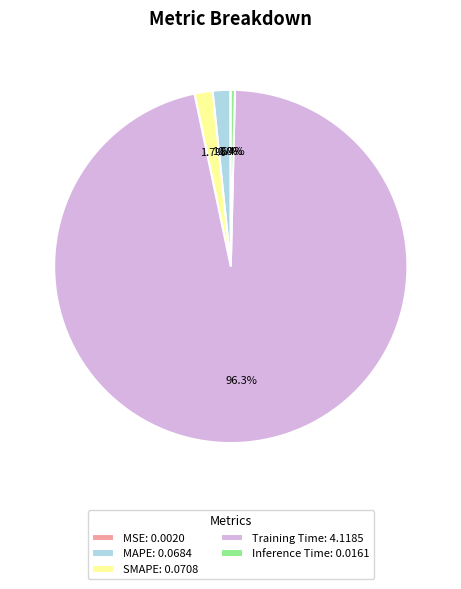

To the nearest percent, what is the difference between the largest and smallest slice percentages?

96%